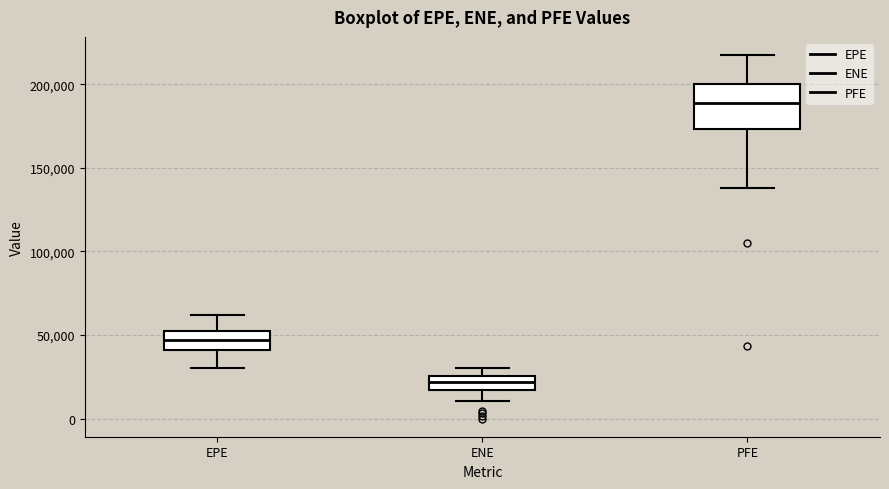

Reading left to right, read every box against the y-axis: the position of its median line, the range the box covers, and the ends of its whiskers. The values are not printed on the chart, so give them approximately, as read against the axis.

EPE: median 45000, box 40000 to 55000, whiskers 30000 to 60000
ENE: median 20000, box 15000 to 25000, whiskers 10000 to 30000
PFE: median 190000, box 175000 to 200000, whiskers 140000 to 220000